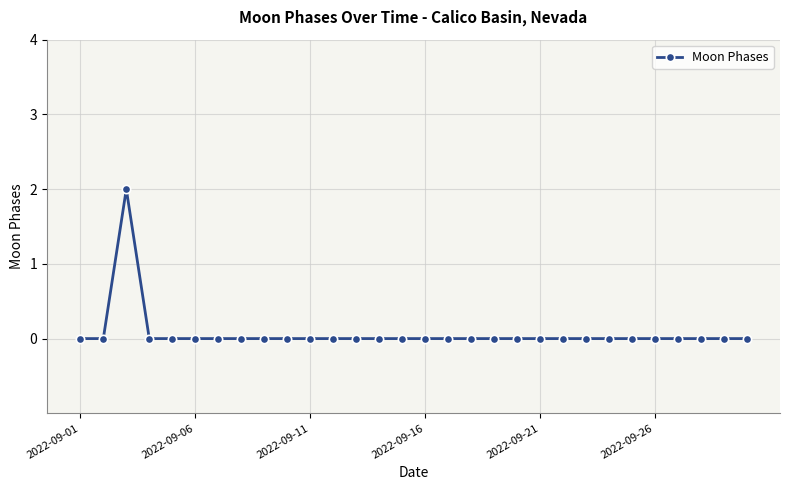

True or false: there are more than 0 points higher than both neighbors.

True